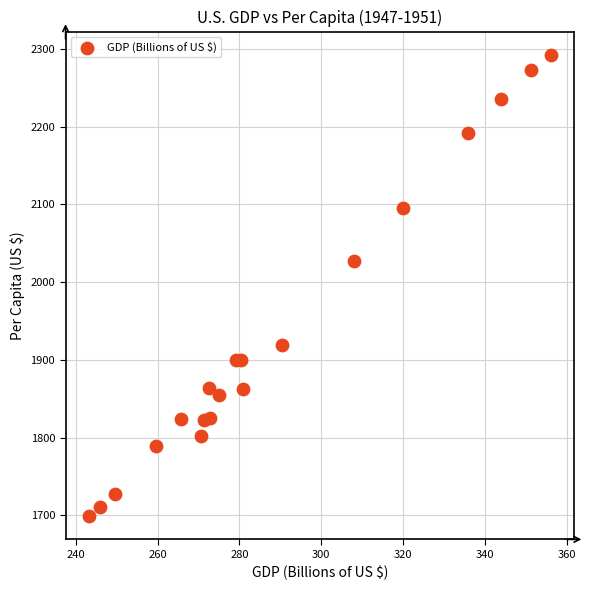

What Y value in the scatter plot is closest to 1995?

2027.7